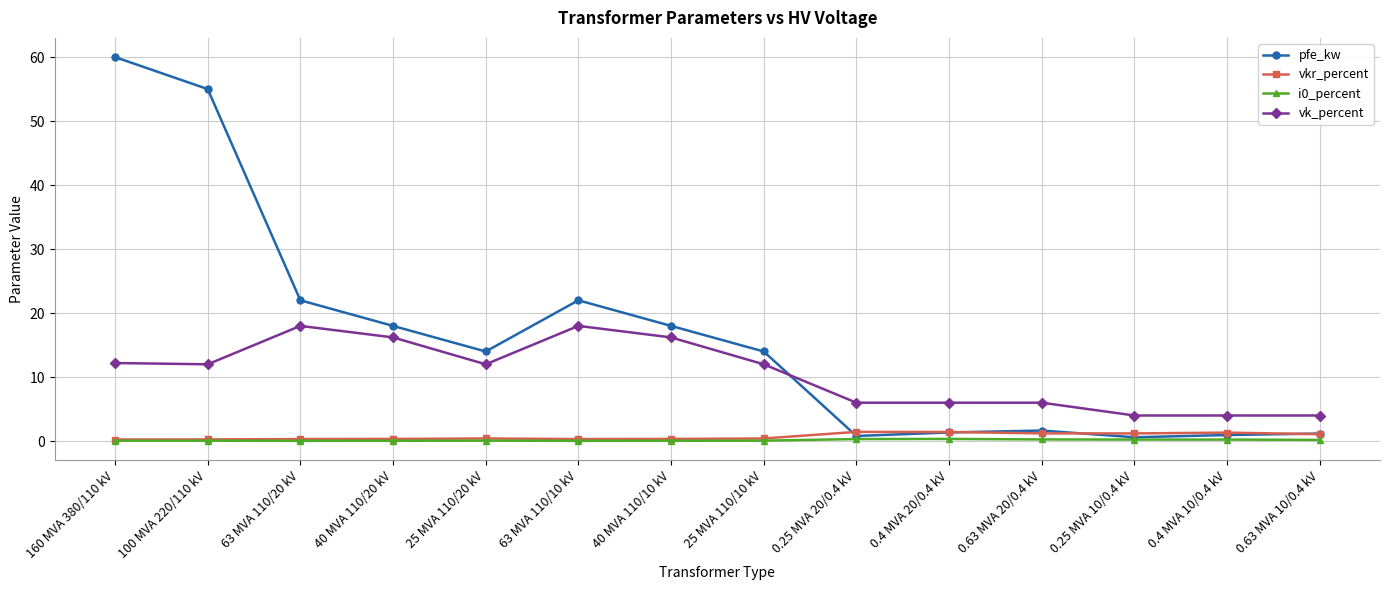

Count the number of data series in this chart.

4